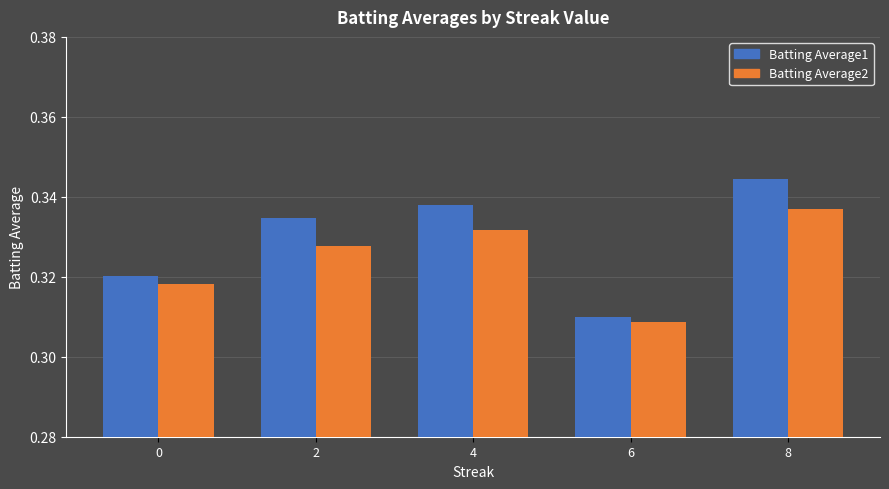

Is it true that Batting Average2 equals 0.2 at 4?

False